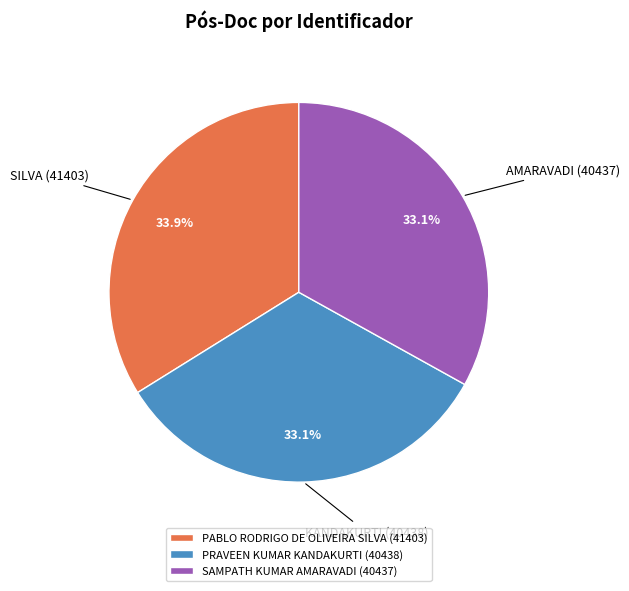

To the nearest percent, what is the difference between the largest and smallest slice percentages?

1%